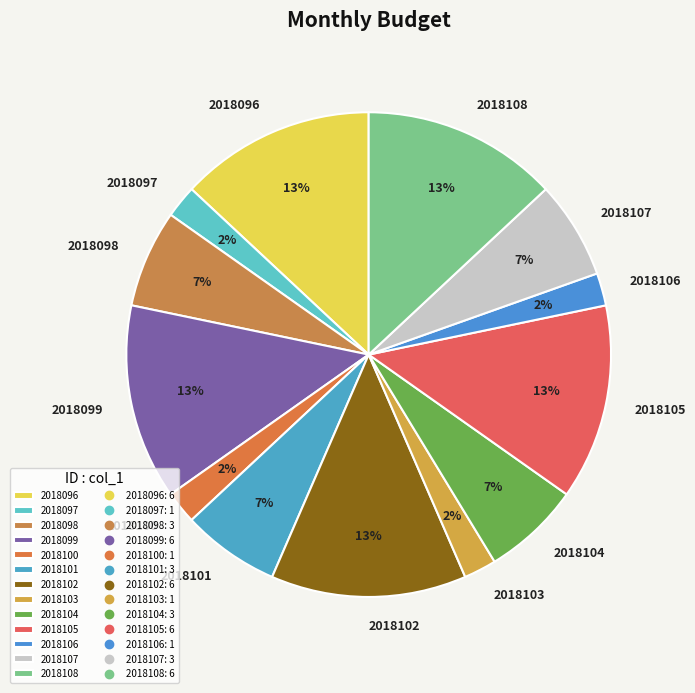

True or false: 2018102 accounts for 13% of the total.

True